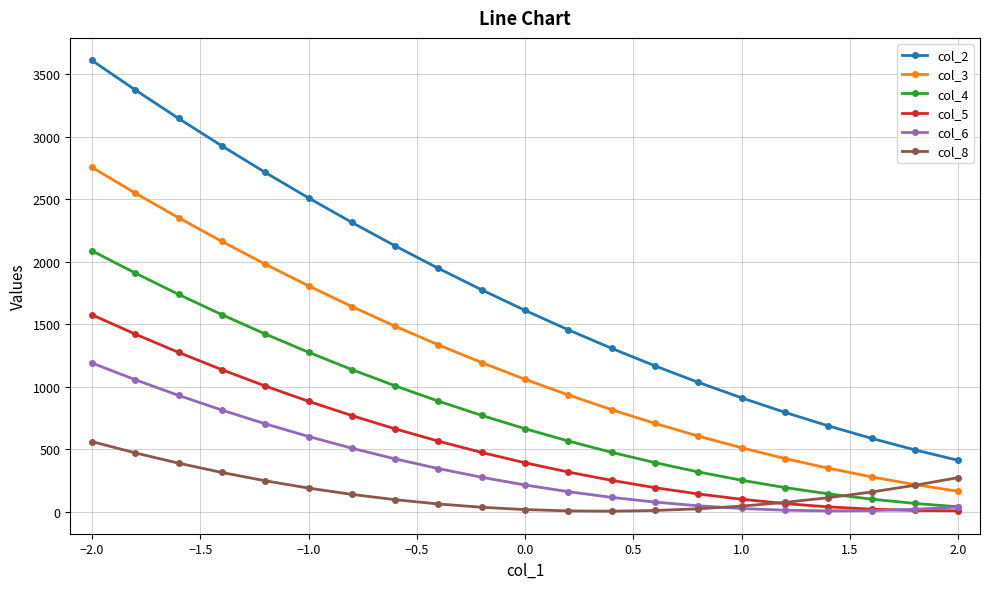

Which series has the largest range (max minus min)?

col_2